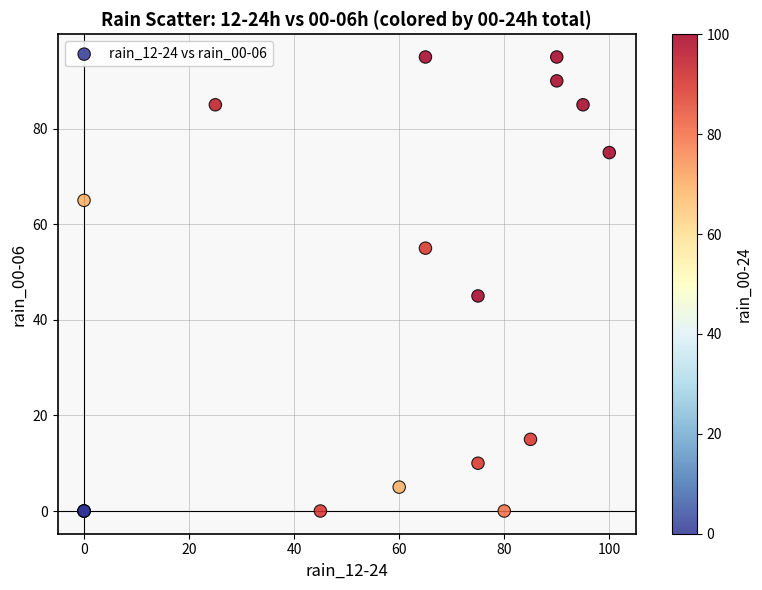

What Y value in the scatter plot is closest to 47?

45